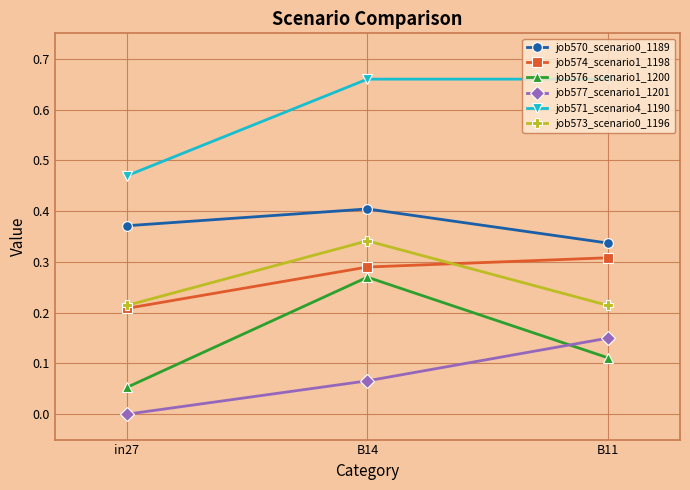

What position from the left is B14?

2